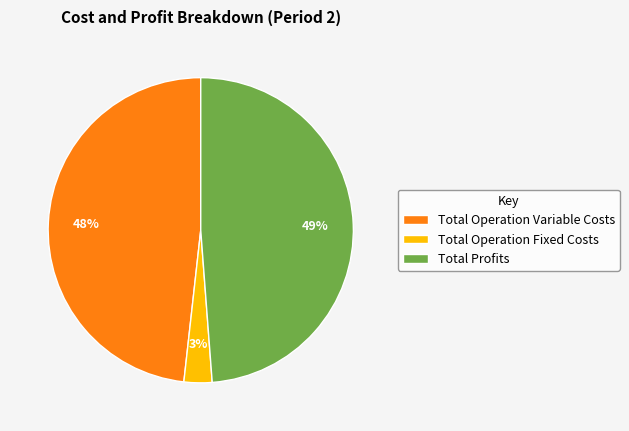

To the nearest percent, what is the average slice percentage?

33%